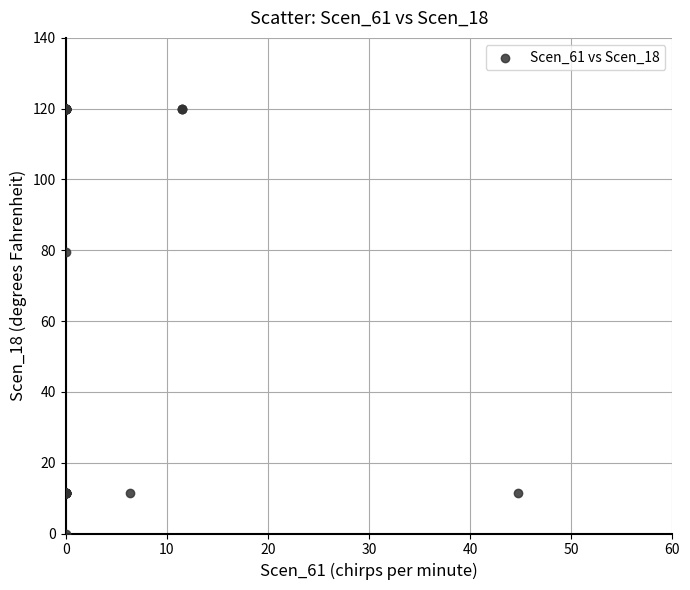

What Y value in the scatter plot is closest to 60?

79.5